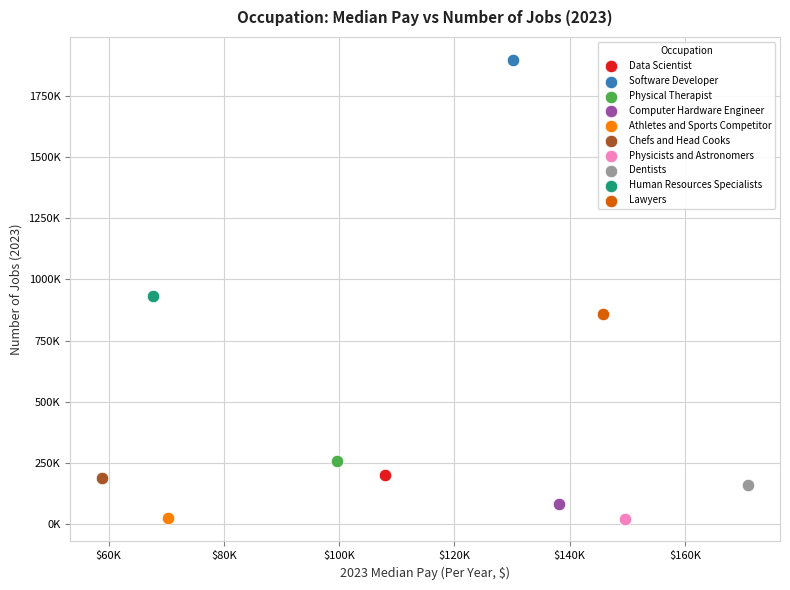

What are all the series names shown in the legend?

Data Scientist, Software Developer, Physical Therapist, Computer Hardware Engineer, Athletes and Sports Competitor, Chefs and Head Cooks, Physicists and Astronomers, Dentists, Human Resources Specialists, Lawyers